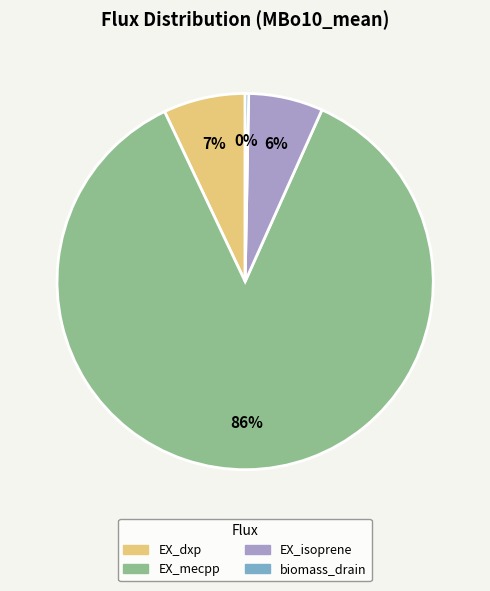

Count the number of slices in the pie.

4